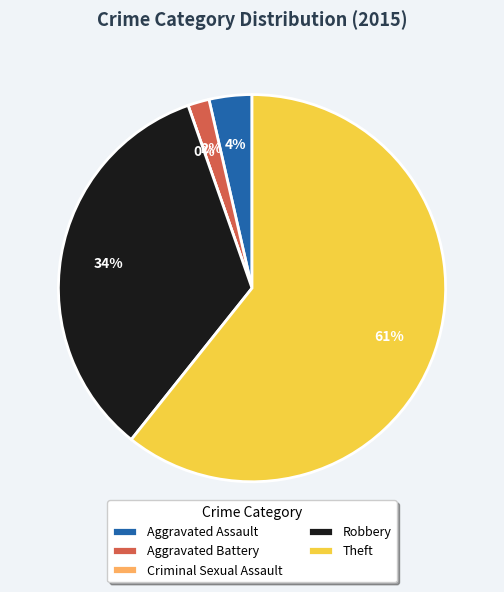

How many slices are in this pie chart?

5